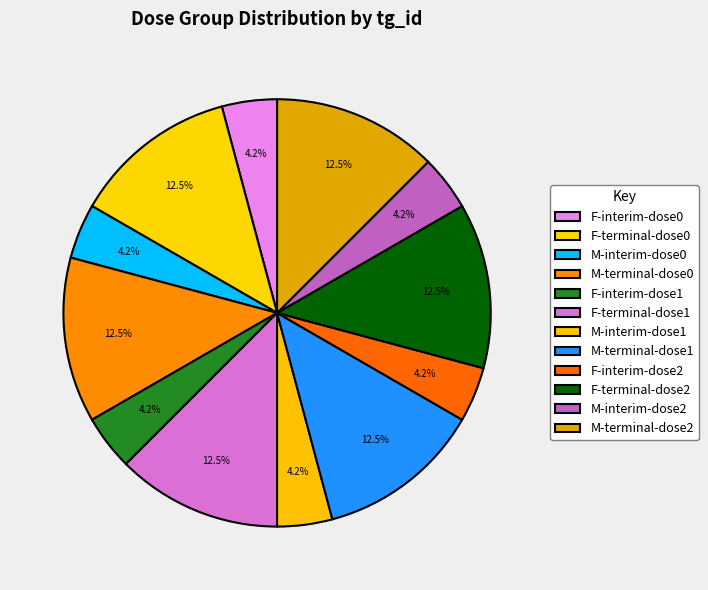

Is there any slice that represents more than half of the pie?

No